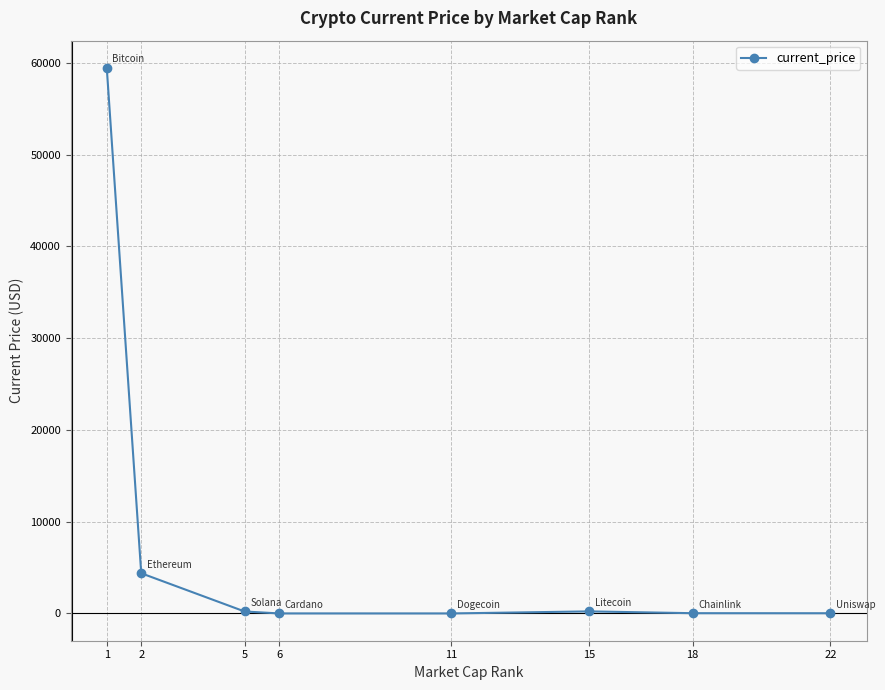

What is the difference between the maximum and minimum values?

59440.8